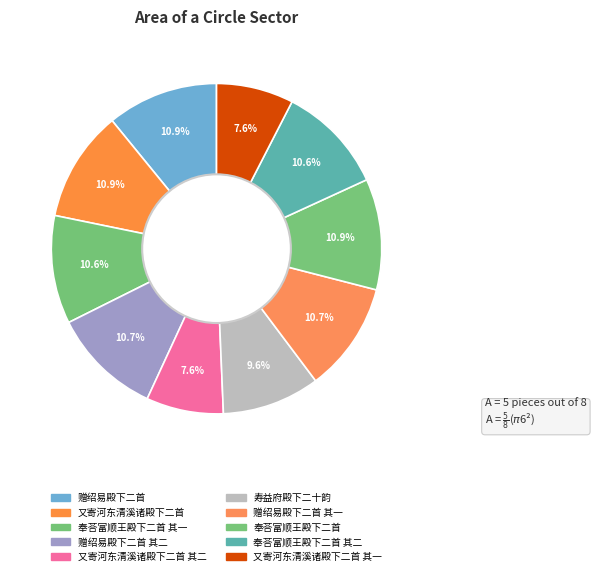

Count the number of slices in the pie.

10